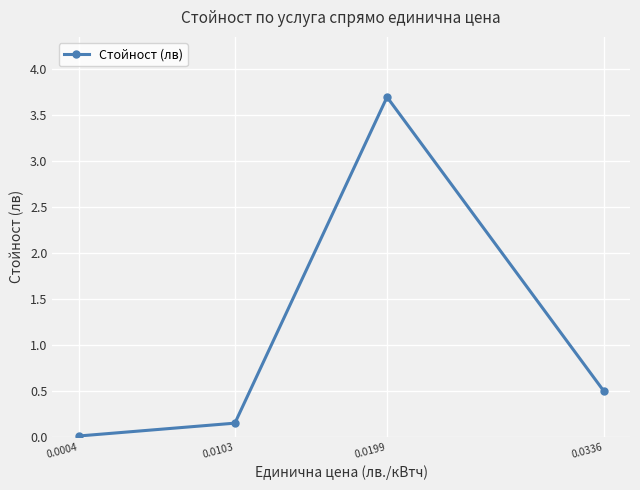

At which label is the value closest to 1?

0.0336